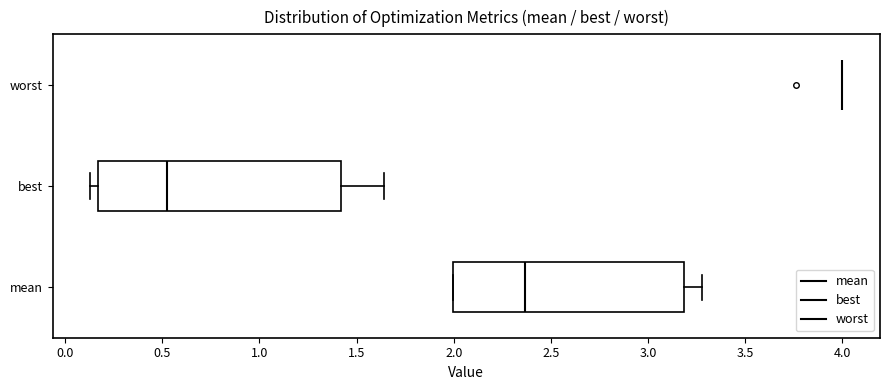

Comparing the boxes themselves (not the whiskers), which one is the widest?

best